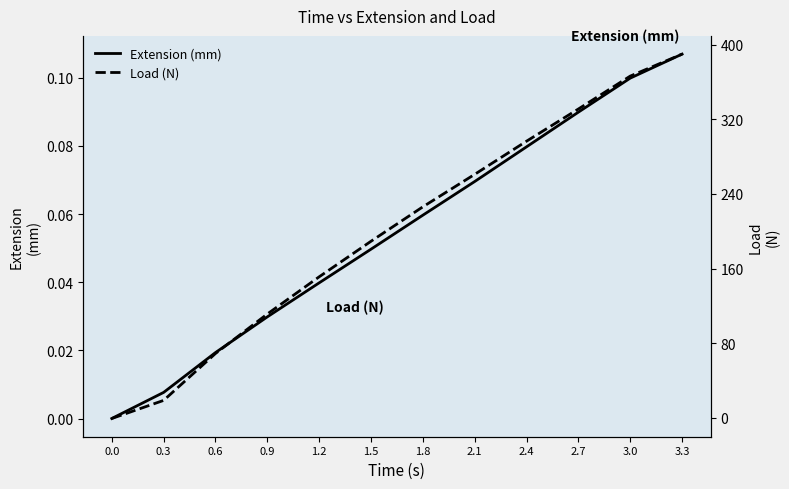

True or false: Load (N) has more than 1 points higher than both neighbors.

False